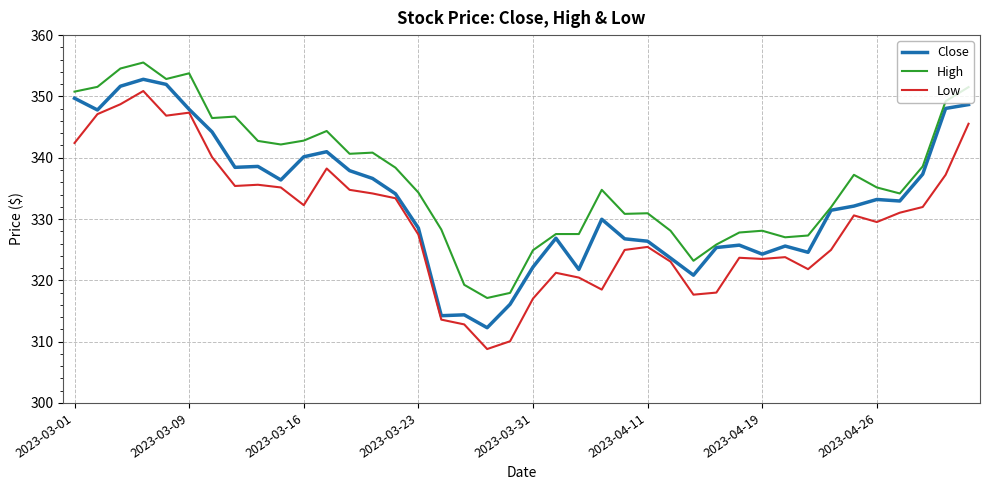

Which series has the largest total across all categories?

High